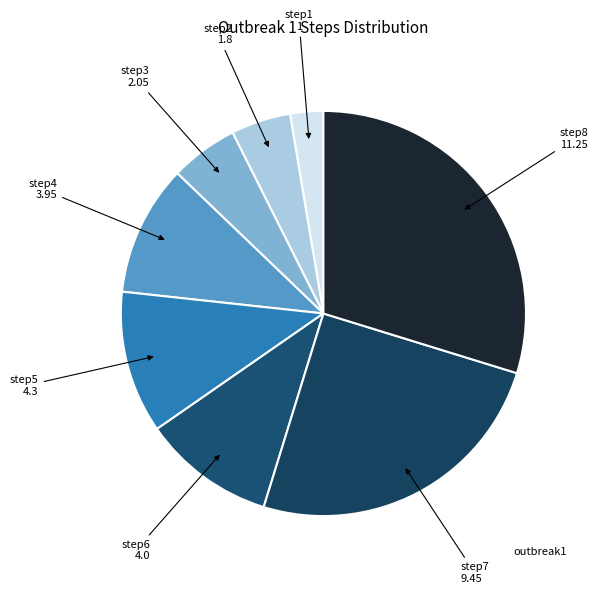

Does any single category account for the majority?

No